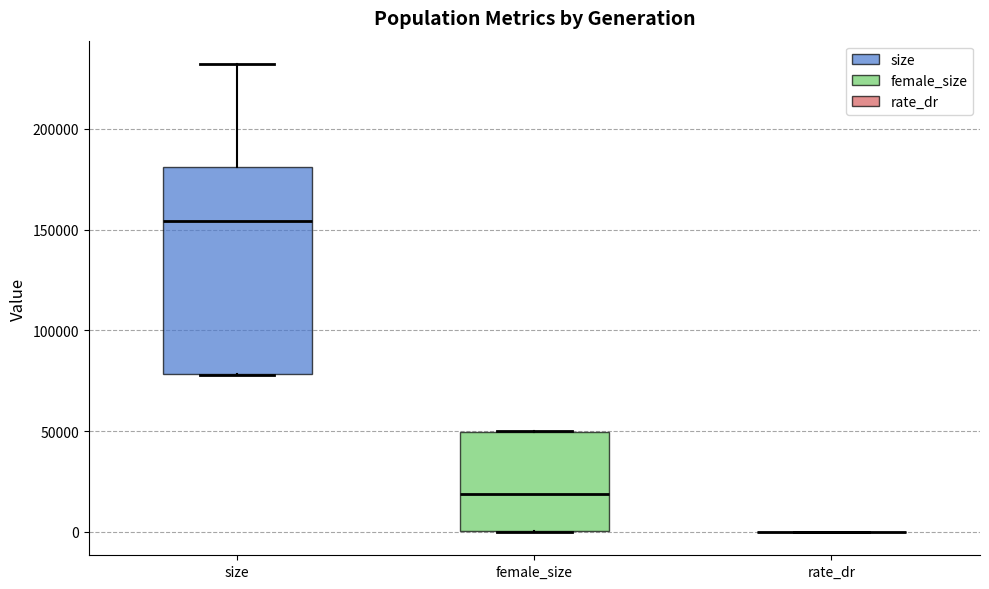

Reading left to right, read every box against the y-axis: the position of its median line, the range the box covers, and the ends of its whiskers. The values are not printed on the chart, so give them approximately, as read against the axis.

size: median 155000, box 80000 to 180000, whiskers 80000 to 230000
female_size: median 20000, box 0 to 50000, whiskers 0 to 50000
rate_dr: box collapsed to a line at 0, whiskers 0 to 0